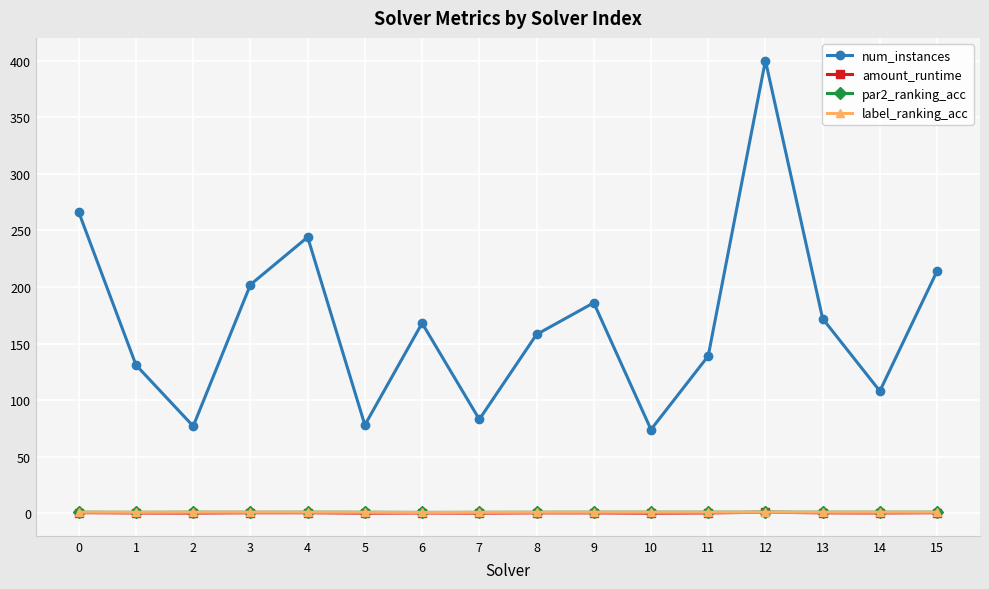

Which series changed the most between 12 and 13?

num_instances